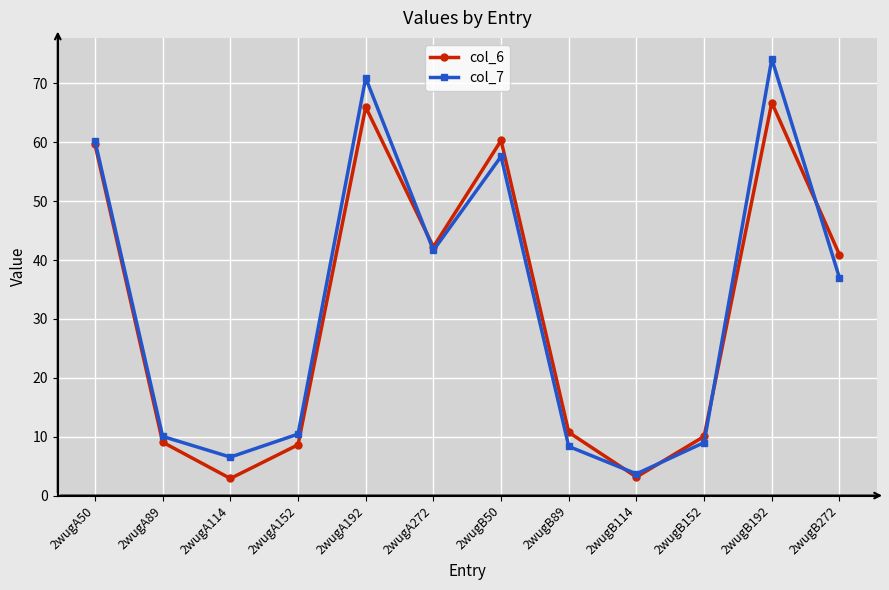

Is it true that col_7 equals 38.3 at 2wugB192?

False